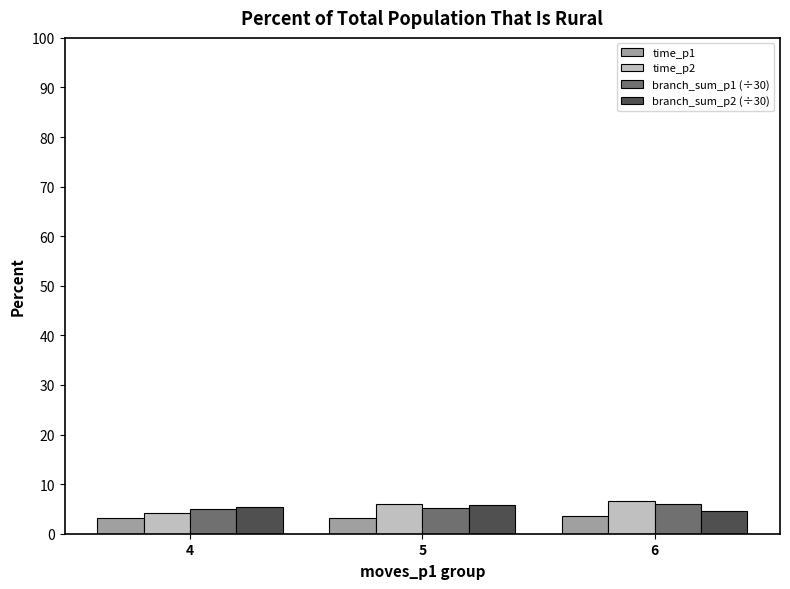

Is it true that time_p1 equals 3.1 at 4?

True